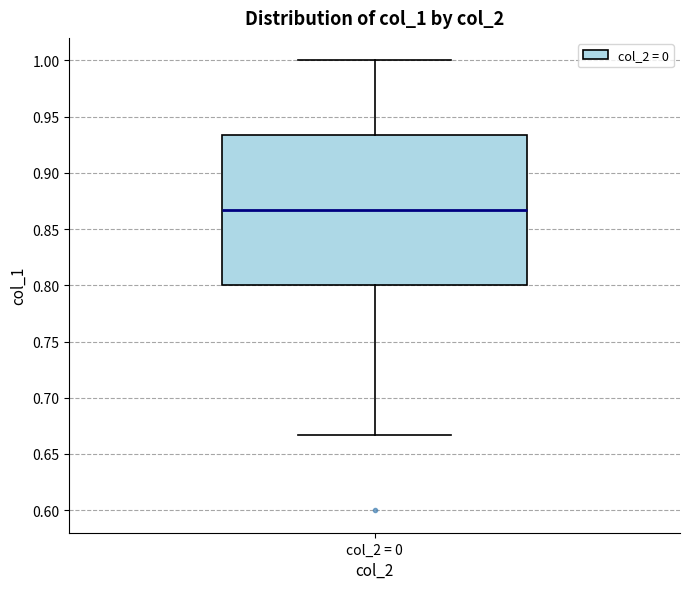

Transcribe this box plot: give where the median line is, the range the box spans, and where the two whiskers end, as read against the y-axis. The values are not printed on the chart, so give them approximately, as read against the axis.

median 0.865, box 0.800 to 0.935, whiskers 0.665 to 1.000